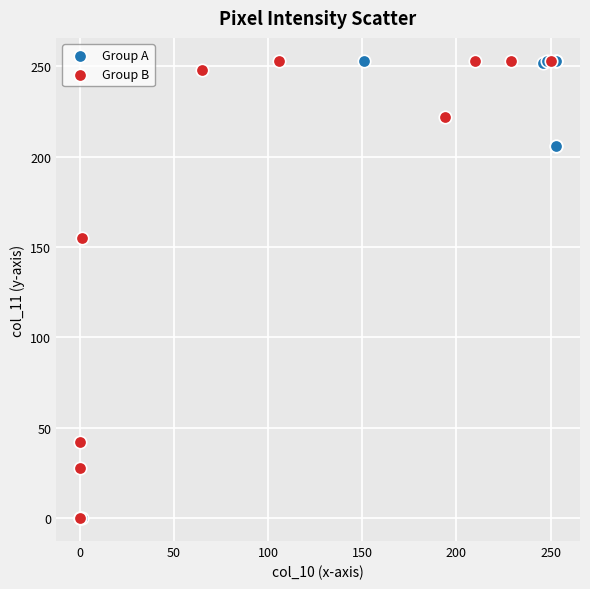

What are all the series names shown in the legend?

Group A, Group B